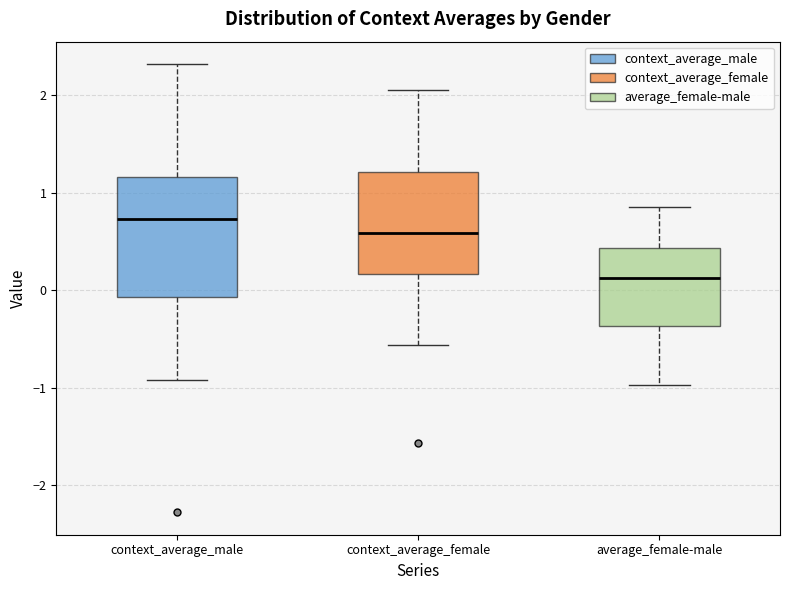

Which box is the tallest, from its lower edge to its upper edge?

context_average_male